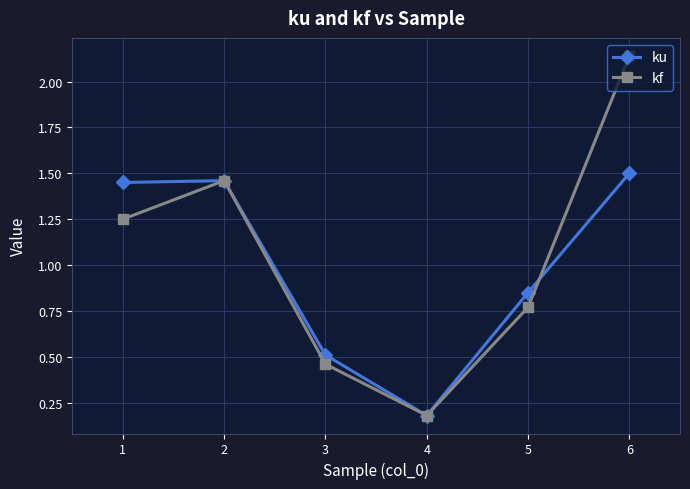

What is the difference between the maximum and minimum values in the ku series?

1.3